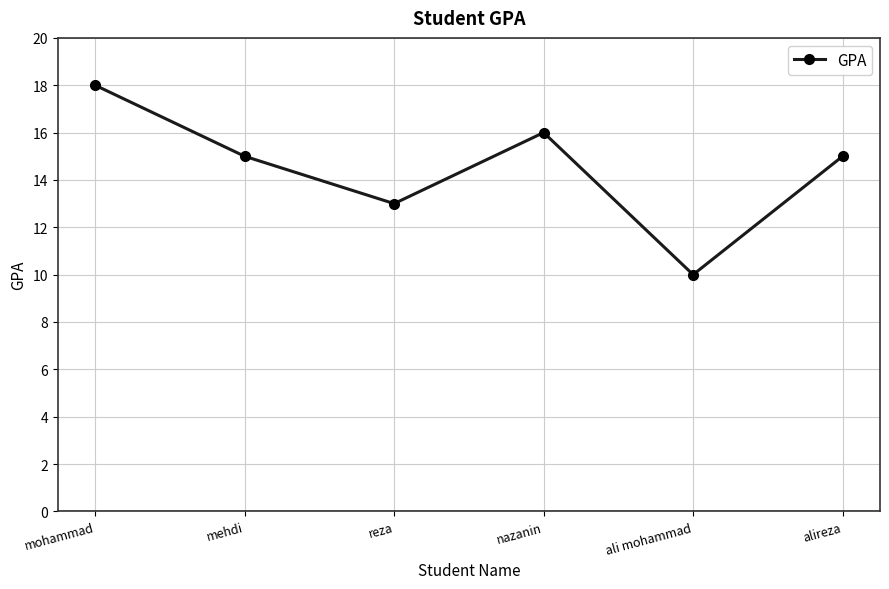

Which category has the highest value across all series?

mohammad